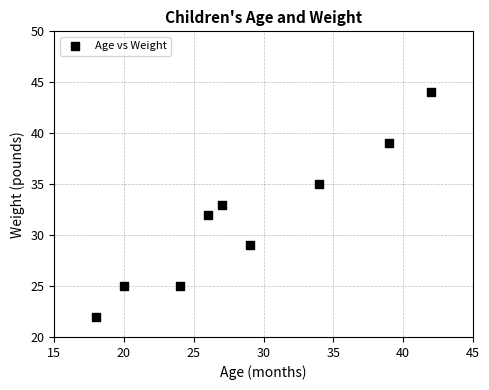

What is the average Y value?

32